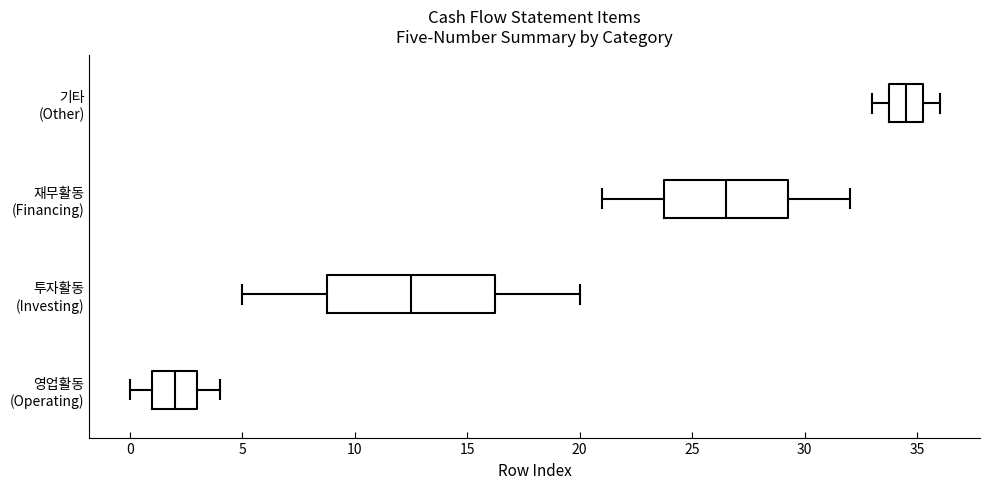

Which box is the widest, from its left edge to its right edge?

투자활동 (Investing)